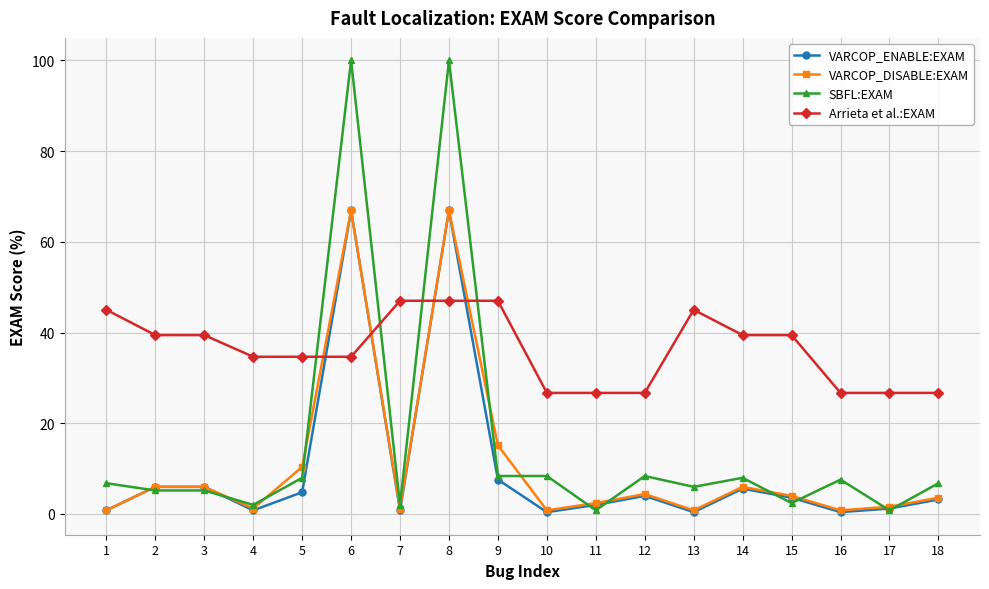

What is the value of the Arrieta et al.:EXAM point at the 2nd from the left?

39.4